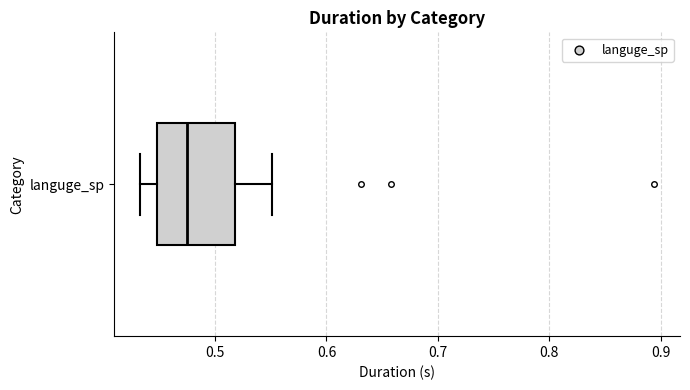

Transcribe this box plot: give where the median line is, the range the box spans, and where the two whiskers end, as read against the x-axis. The values are not printed on the chart, so give them approximately, as read against the axis.

median 0.48, box 0.45 to 0.52, whiskers 0.43 to 0.55